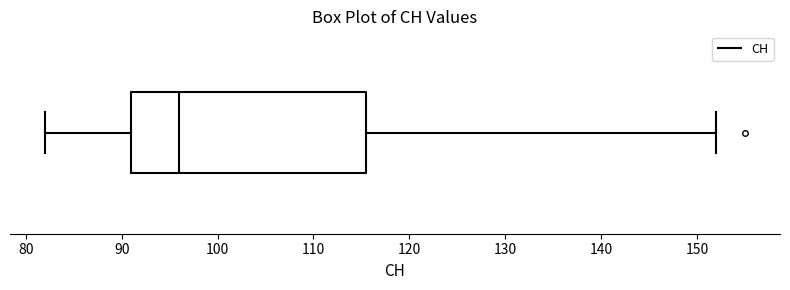

Transcribe this box plot: give where the median line is, the range the box spans, and where the two whiskers end, as read against the x-axis. The values are not printed on the chart, so give them approximately, as read against the axis.

median 96, box 91 to 116, whiskers 82 to 152